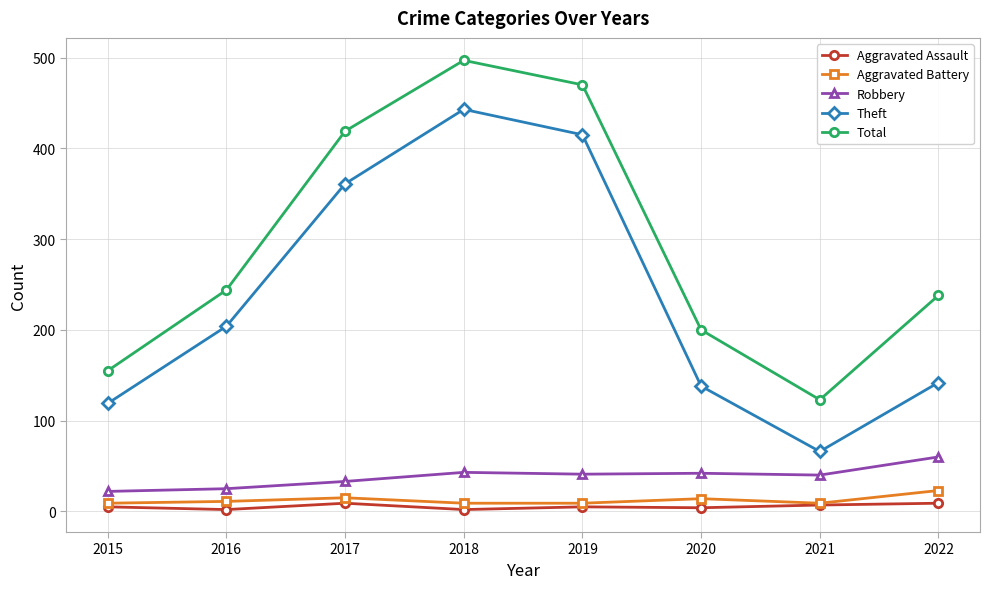

What is the value of the Total point at the 1st from the left?

155